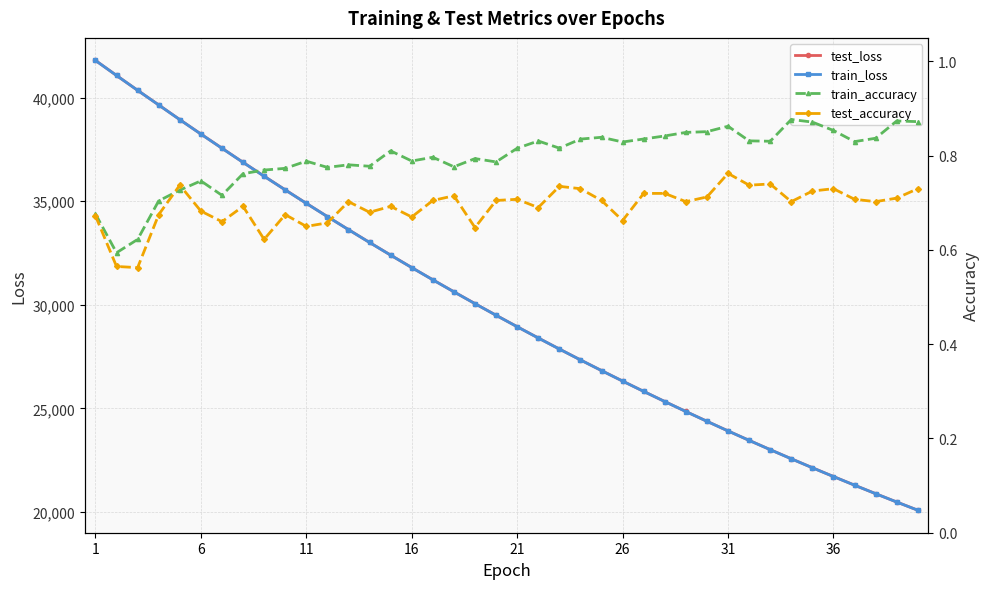

What is the maximum value for train_loss?

41795.6